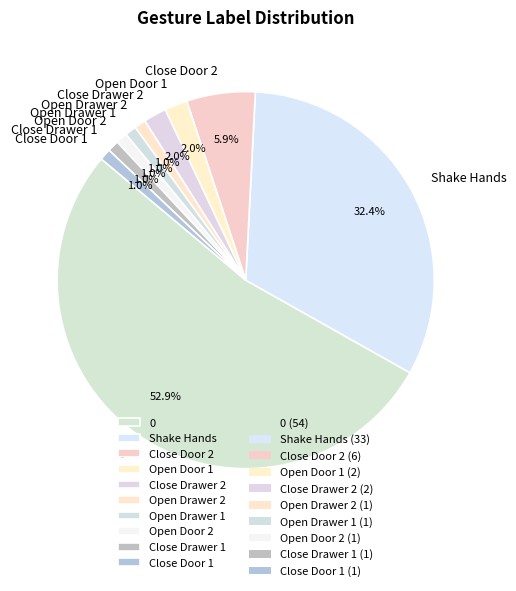

How many slices are in this pie chart?

10